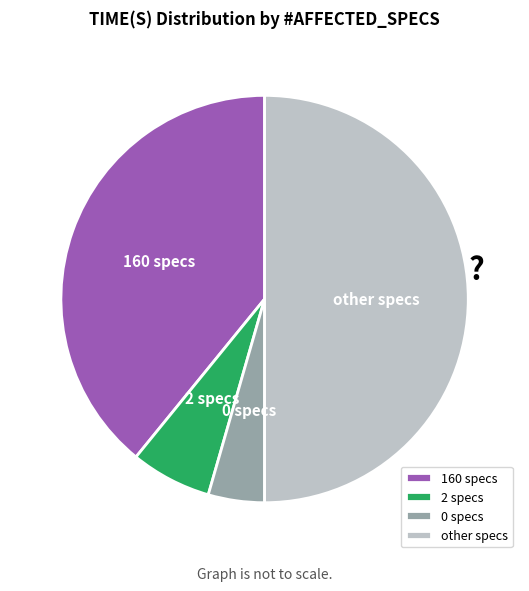

Is the sum of 0 specs and 160 specs greater than half?

No